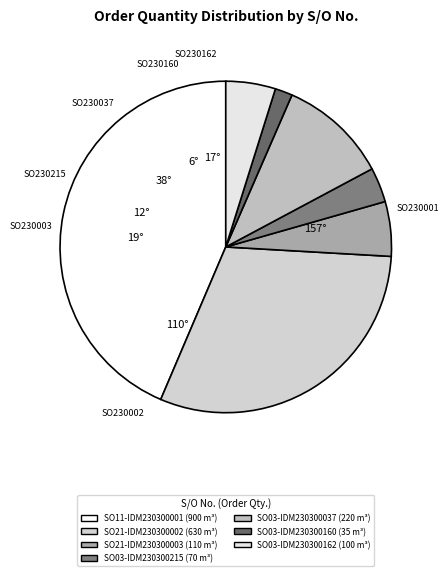

Count the number of slices in the pie.

7